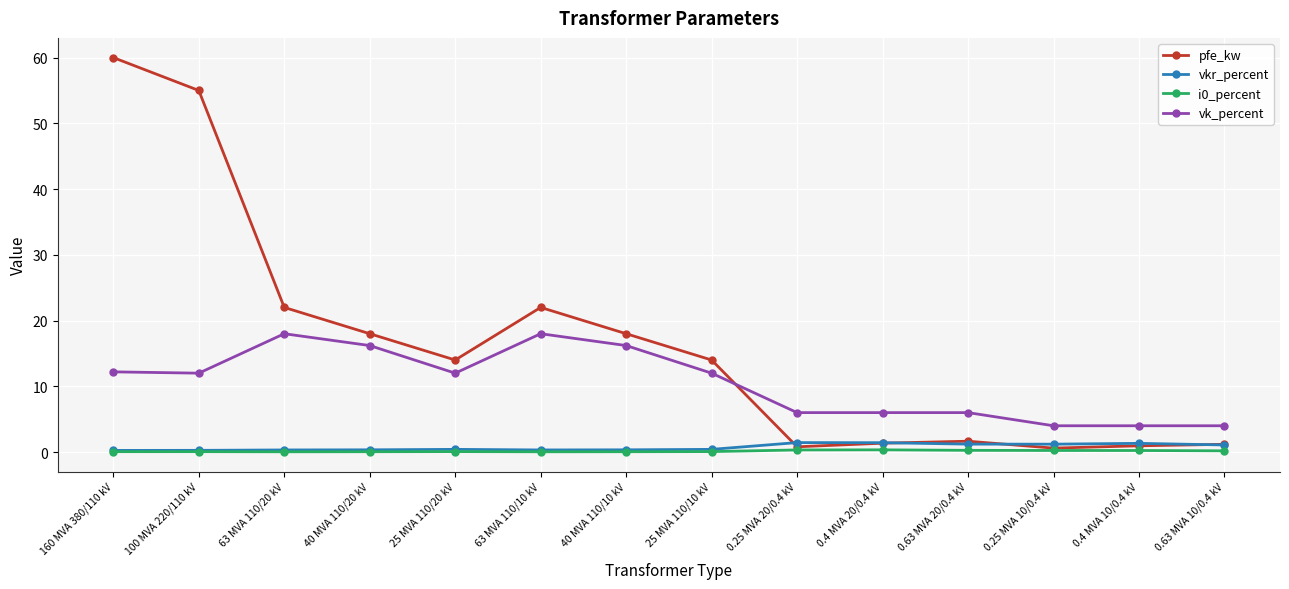

What is the value of the pfe_kw point at the 8th from the left?

14.0